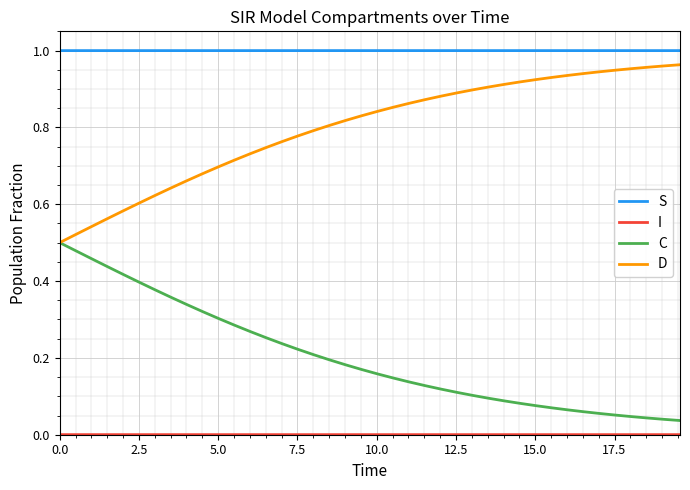

Which series has the largest total across all categories?

S